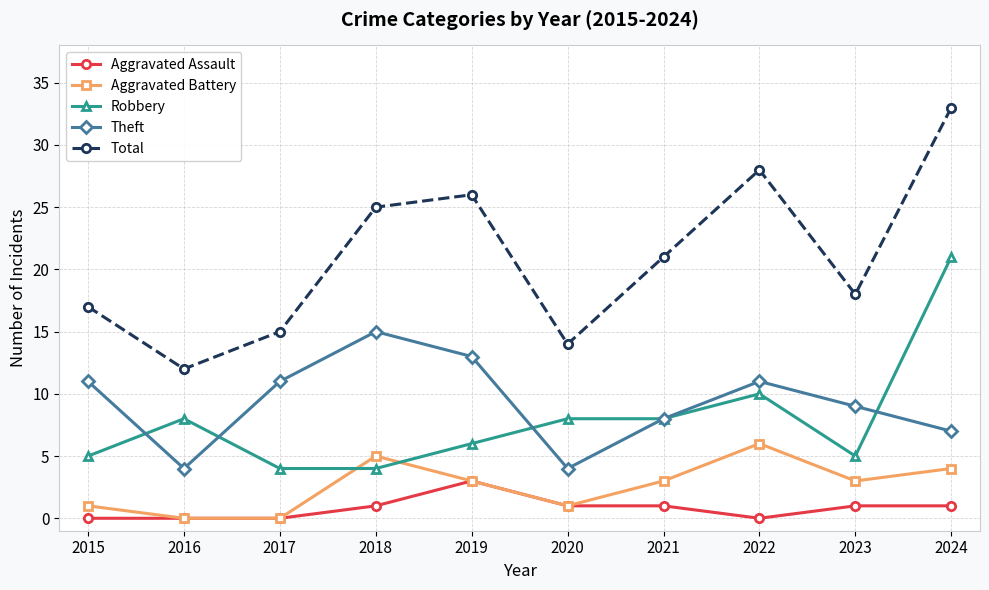

How many interior local valleys does the Total series have?

3